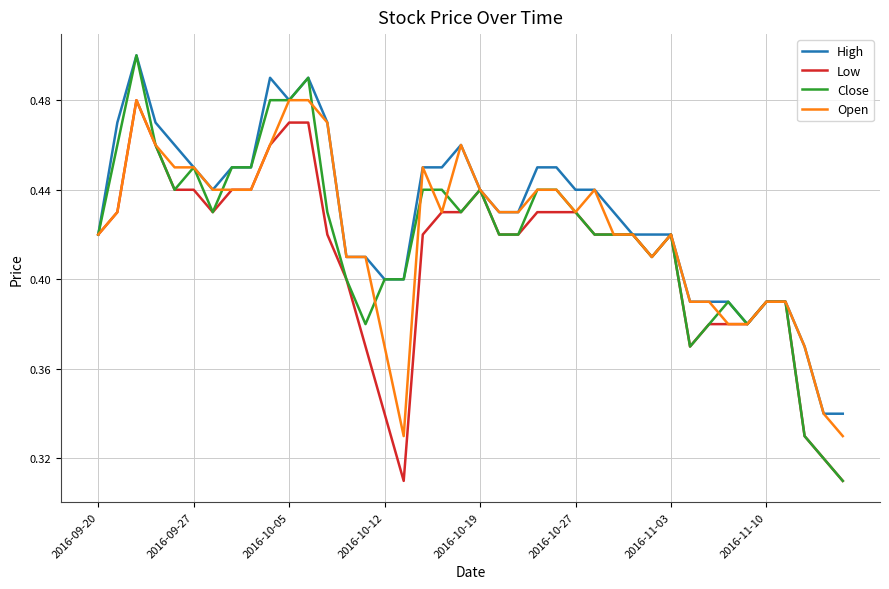

What is the difference between the maximum and minimum values in the Low series?

0.2